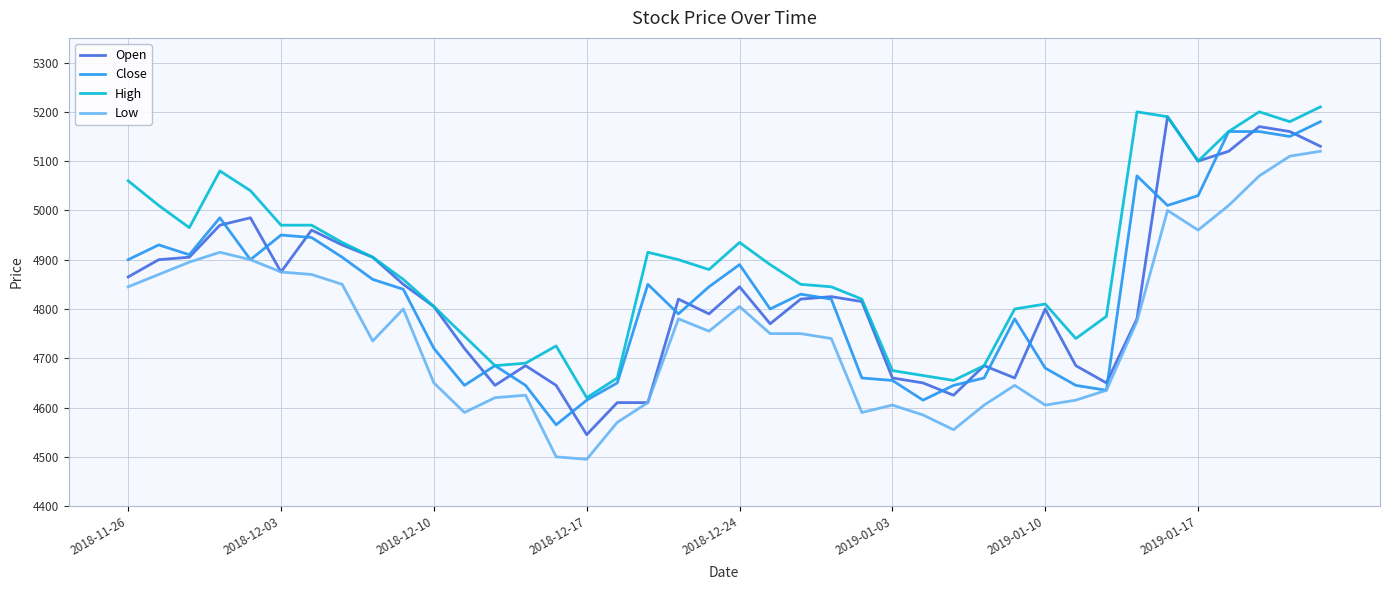

True or false: Low and High intersect in this chart.

False